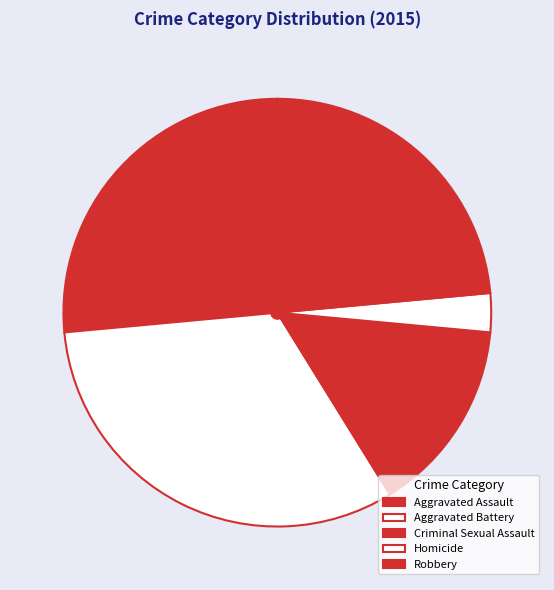

To the nearest percent, what is the average slice percentage?

20%